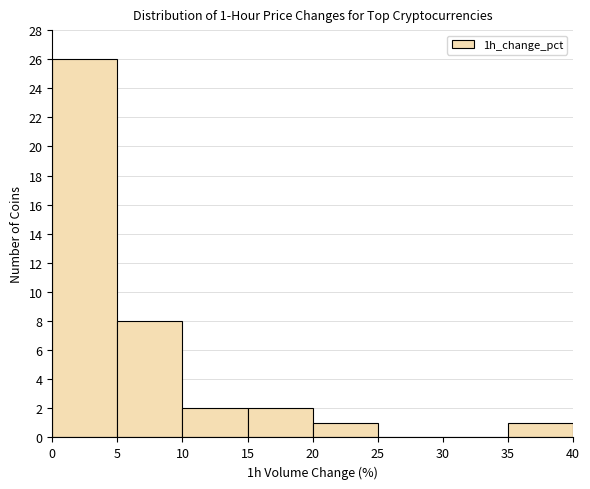

Over which range of the x-axis is the bar tallest?

0 to 5